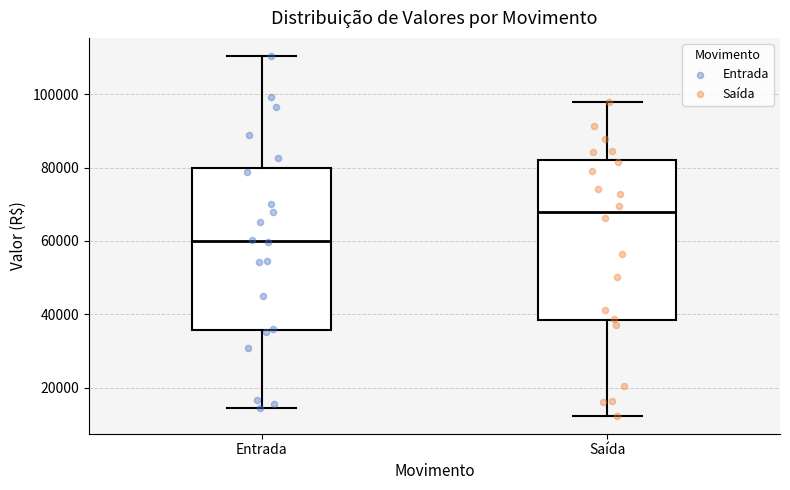

Reading left to right, read every box against the y-axis: the position of its median line, the range the box covers, and the ends of its whiskers. The values are not printed on the chart, so give them approximately, as read against the axis.

Entrada: median 60000, box 36000 to 80000, whiskers 14000 to 110000
Saída: median 68000, box 38000 to 82000, whiskers 12000 to 98000